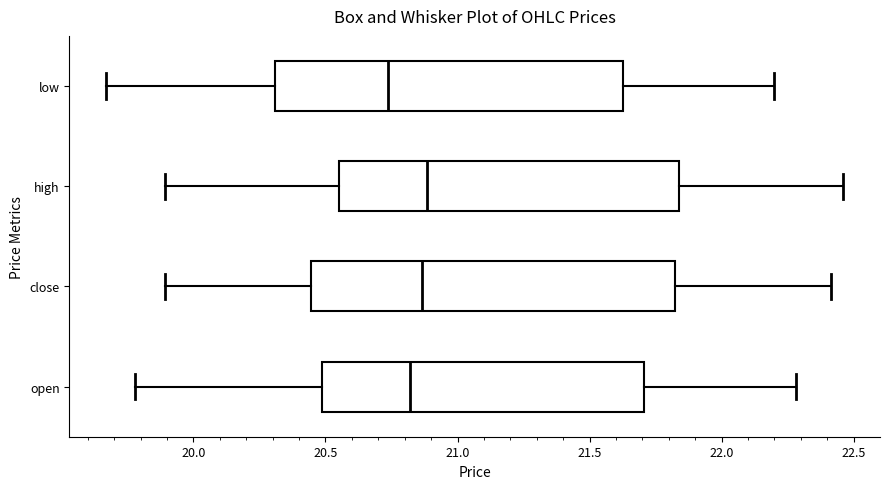

Where does the left whisker of the box for open end on the x-axis? The values are not printed on the chart, so give them approximately, as read against the axis.

19.80